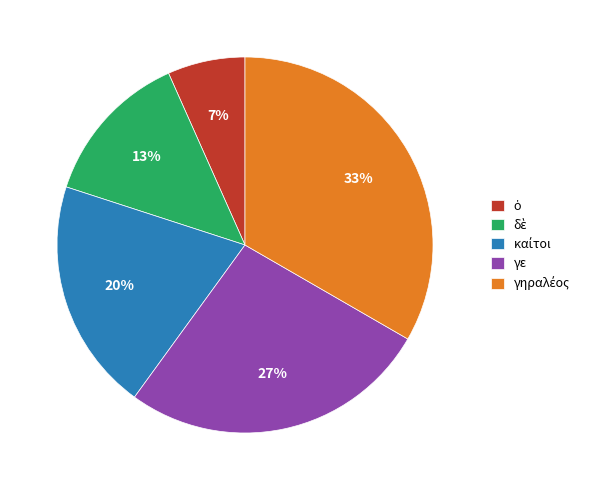

Count the number of slices in the pie.

5